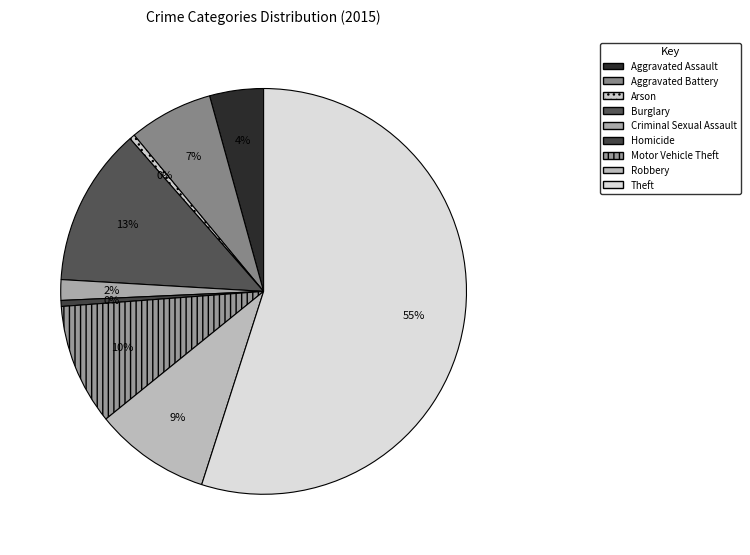

What is the ratio of the value at Aggravated Battery to the value at Theft?

0.1